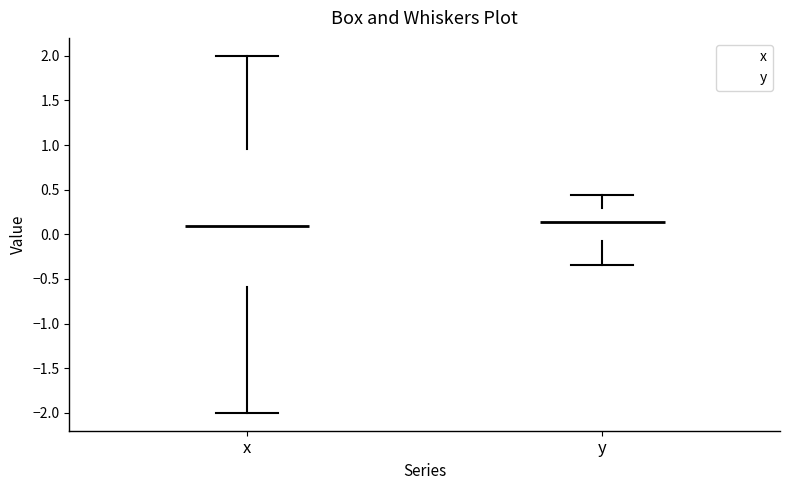

Reading left to right, read every box against the y-axis: the position of its median line, the range the box covers, and the ends of its whiskers. The values are not printed on the chart, so give them approximately, as read against the axis.

x: median 0.10, box -0.60 to 0.95, whiskers -2.00 to 2.00
y: median 0.15, box -0.10 to 0.30, whiskers -0.35 to 0.45